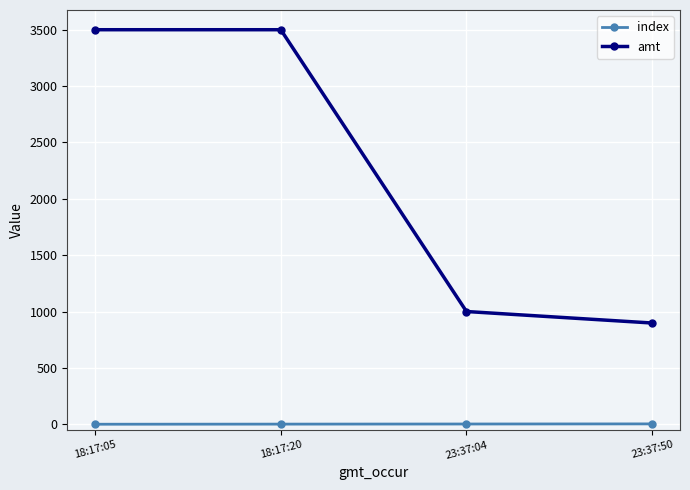

What position from the right is 23:37:50?

1